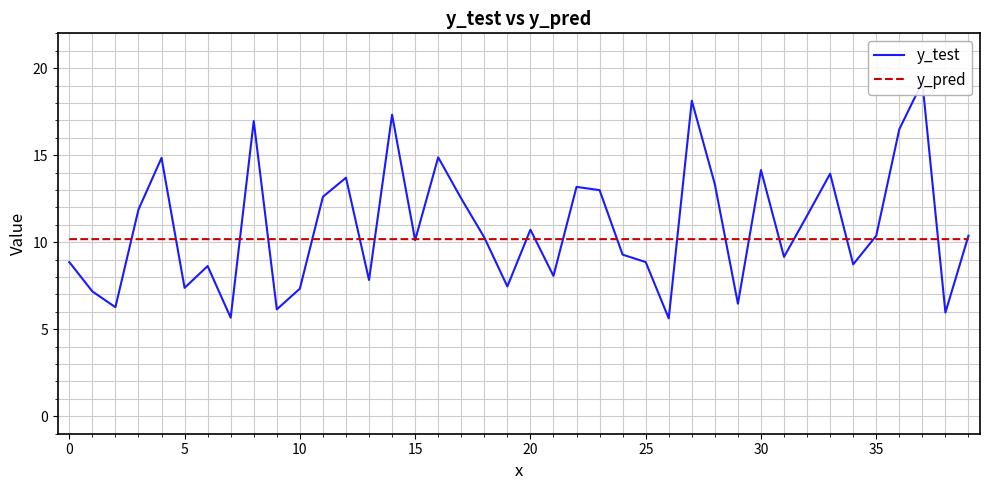

What is the maximum value for y_pred?

10.2